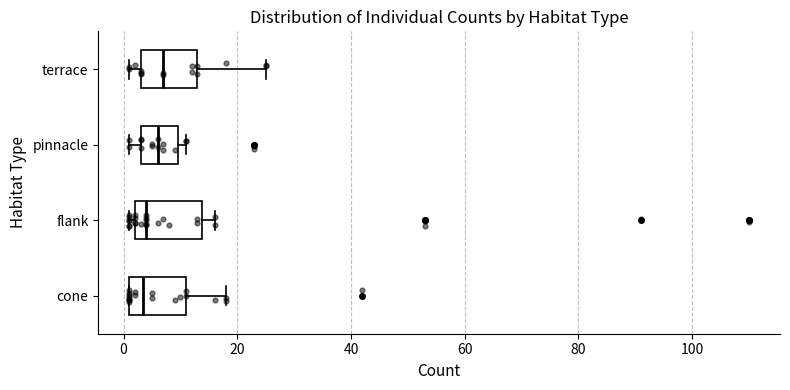

Reading bottom to top, transcribe this box plot: for each box, give where its median line is, the range the box spans, and where its two whiskers end, as read against the x-axis. The values are not printed on the chart, so give them approximately, as read against the axis.

cone: median 4, box 2 to 12, whiskers 2 to 18
flank: median 4, box 2 to 14, whiskers 2 (just left of the box's left edge) to 16
pinnacle: median 6, box 4 to 10, whiskers 2 to 12
terrace: median 8, box 4 to 14, whiskers 2 to 26